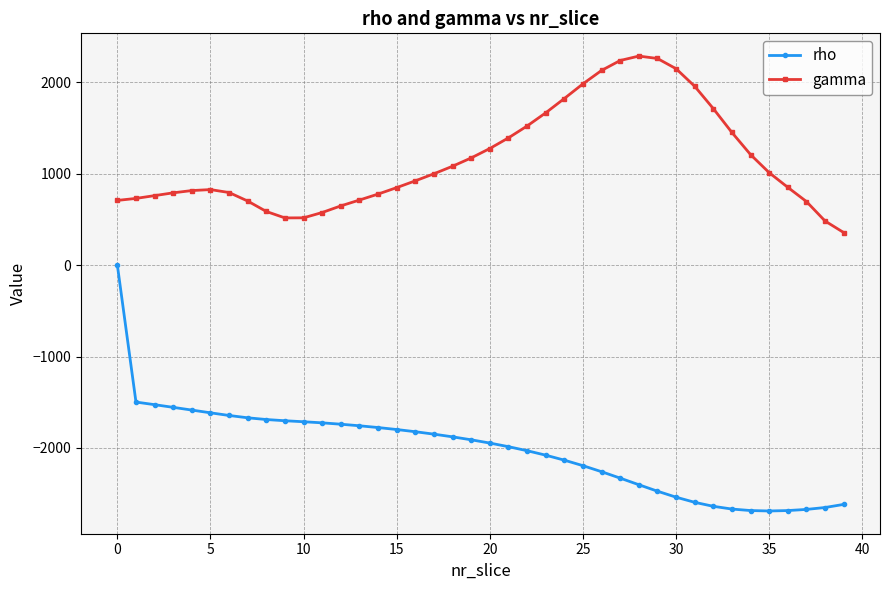

At how many categories does at least one series exceed 123?

40